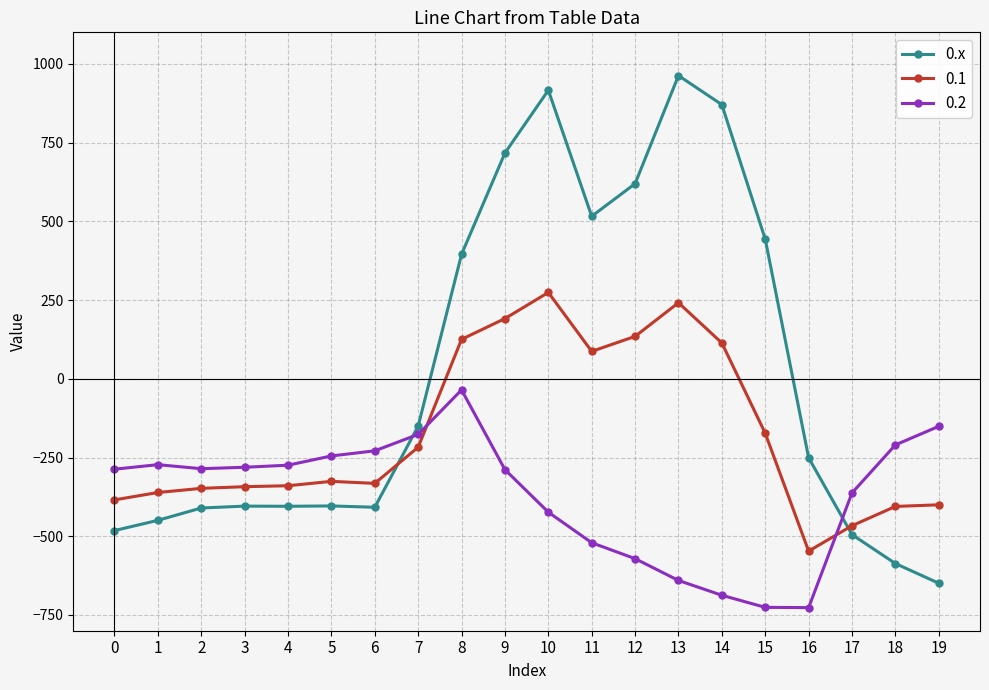

What is the approximate value of 0.1 at 16?

-547.3